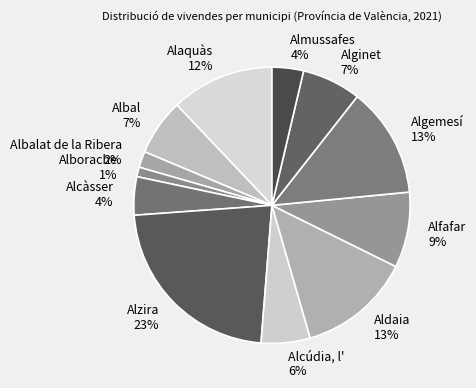

True or false: Alborache accounts for 6% of the total.

False